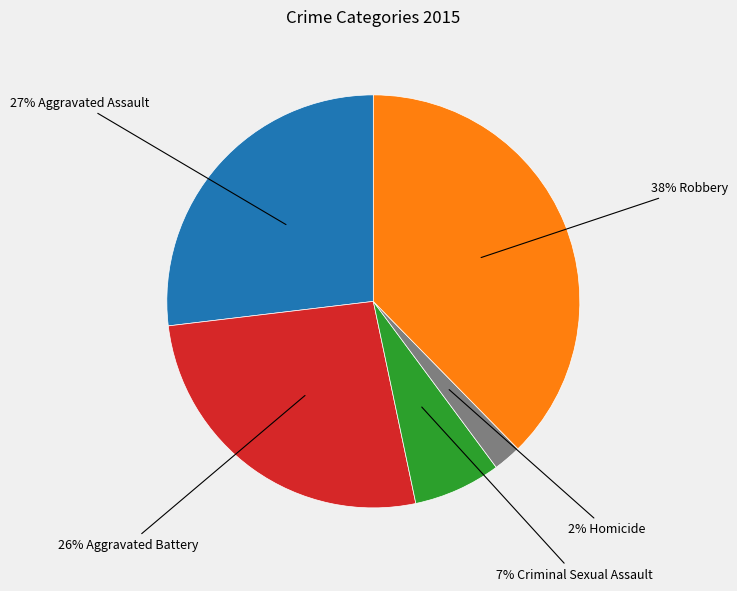

Is there a majority slice in this chart?

No